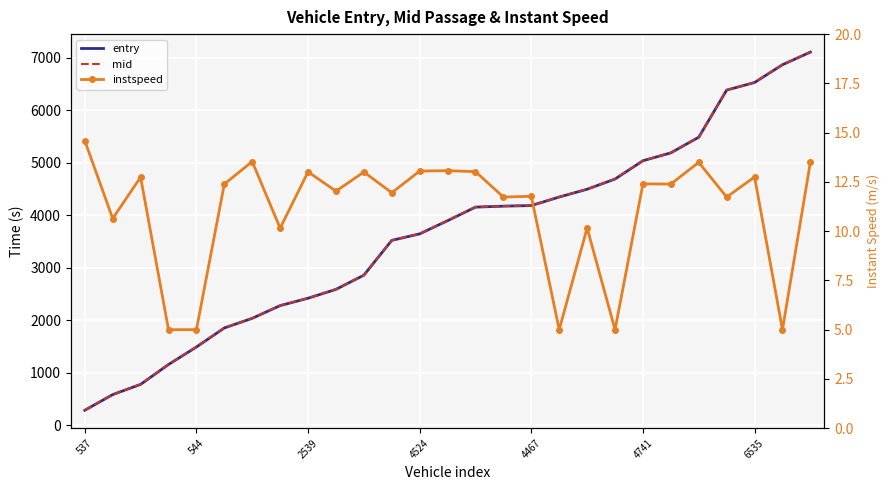

What is the sum of the mid values at 22 and 7?

7773.2